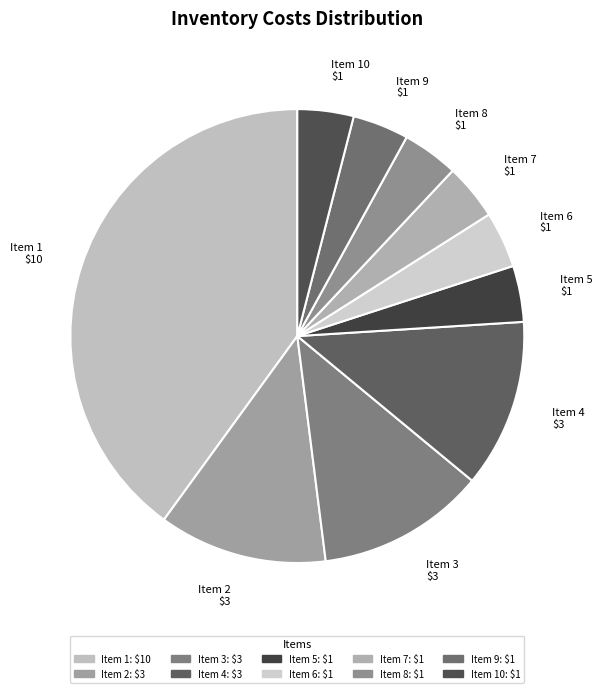

Is Item 7 $1 the majority of the pie?

No